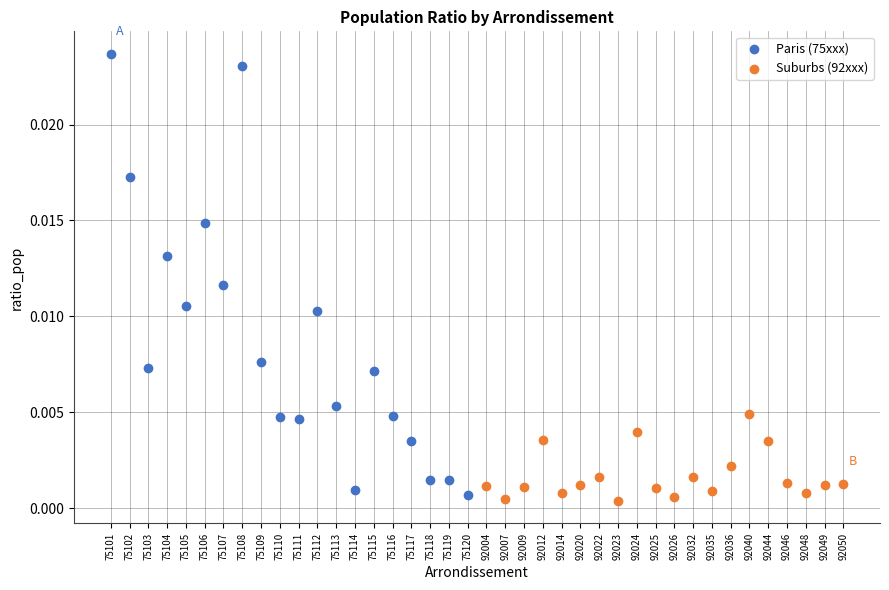

Which series contains the highest Y value?

Paris (75xxx)